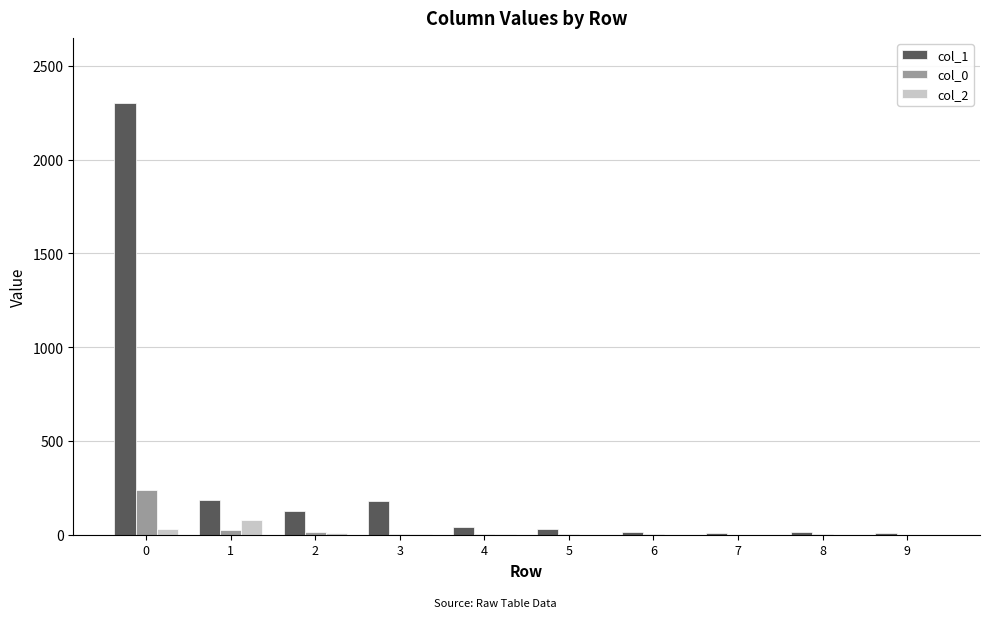

True or false: col_1 has a value of 187 at 1.

True